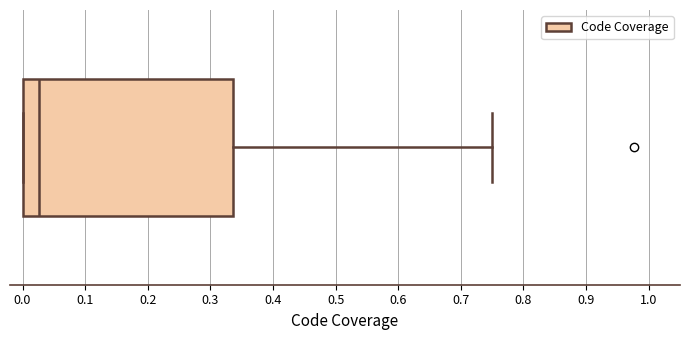

Read this box plot against the x-axis: the position of the median line, the range covered by the box, and the ends of both whiskers. The values are not printed on the chart, so give them approximately, as read against the axis.

median 0.03, box 0.00 to 0.34, whiskers 0.00 to 0.75